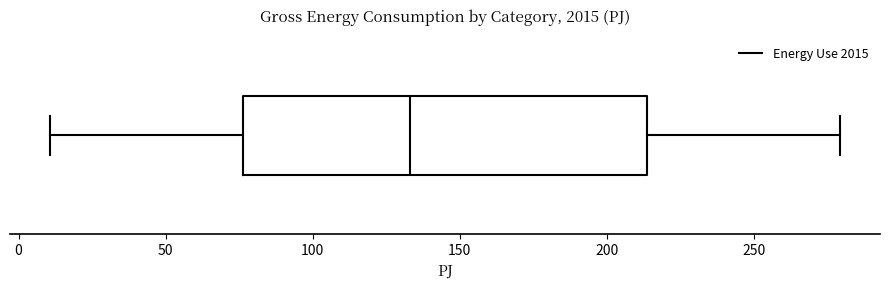

Where is the right edge of the box on the x-axis? The values are not printed on the chart, so give them approximately, as read against the axis.

215